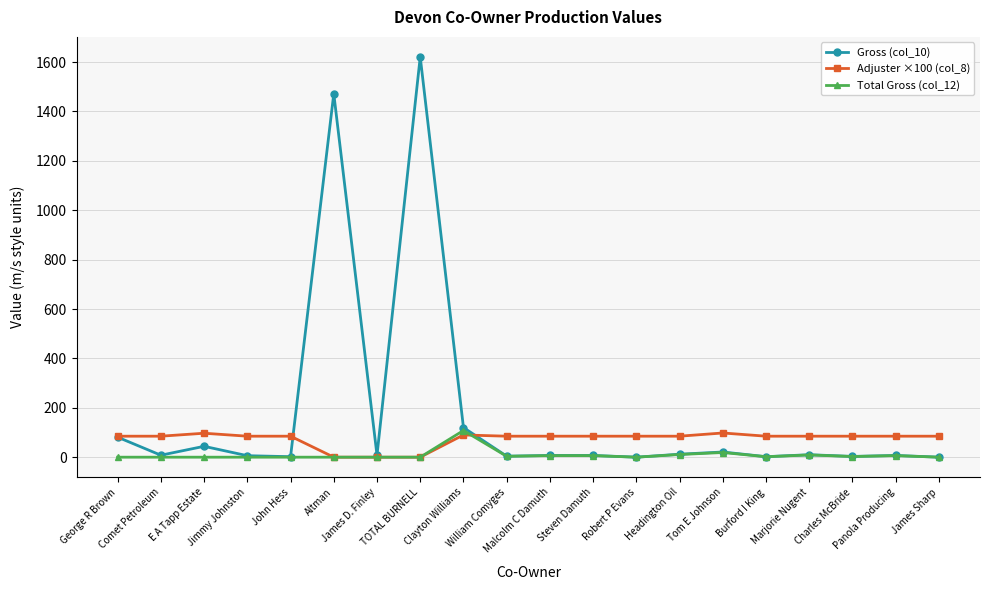

Which category has the highest value in the Total Gross (col_12) series?

Clayton Williams